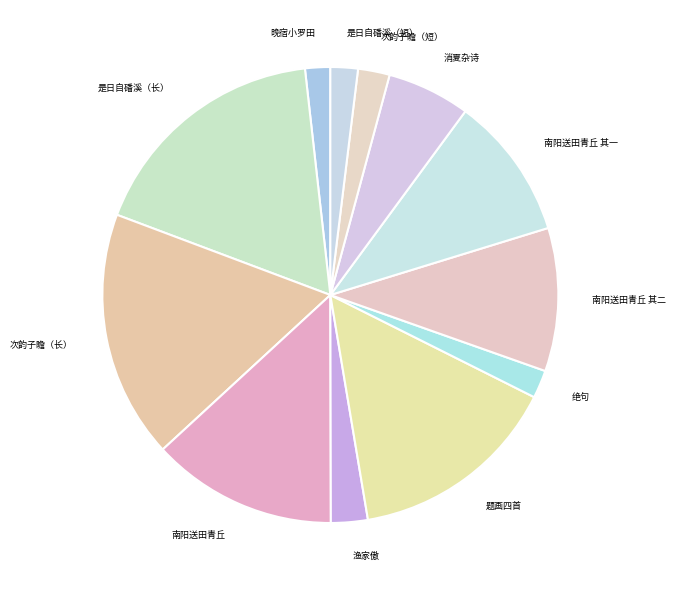

How many slices are in this pie chart?

12